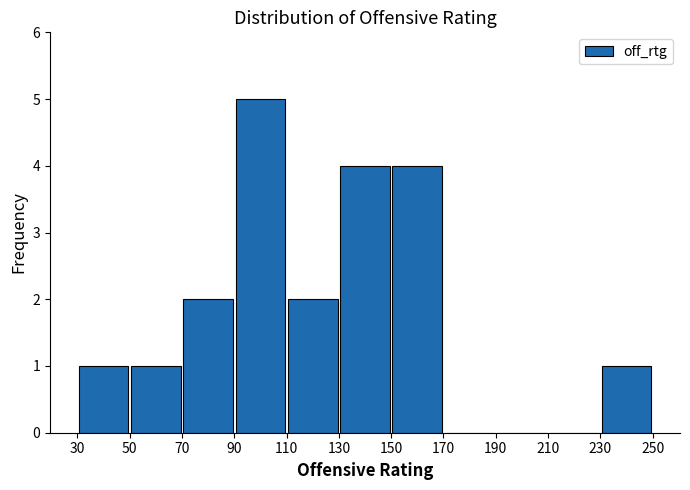

Which range on the x-axis has the tallest bar?

90 to 110